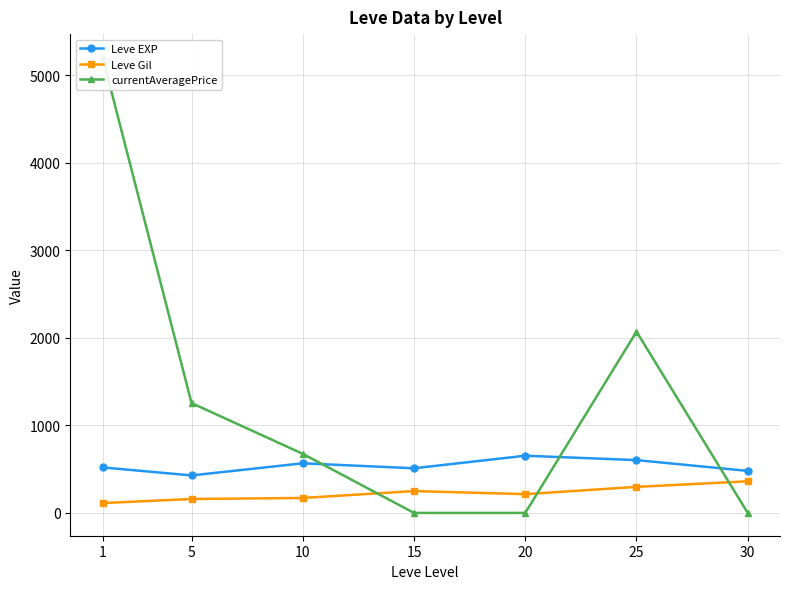

Does the chart have visible grid lines?

Yes